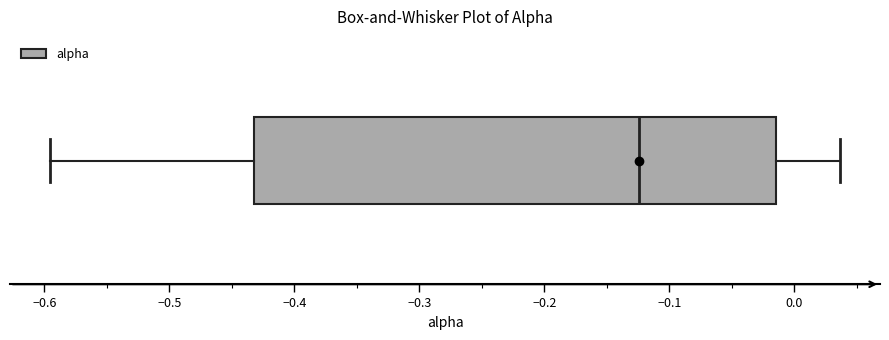

Where is the right edge of the box on the x-axis? The values are not printed on the chart, so give them approximately, as read against the axis.

-0.01